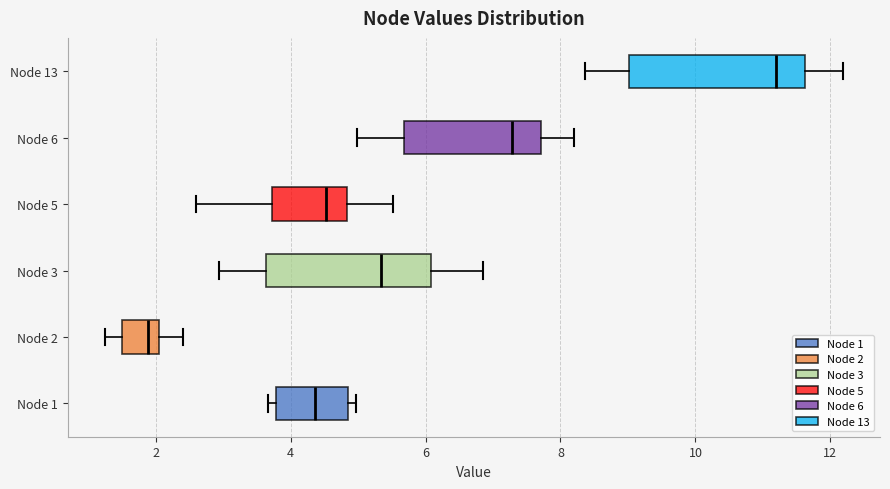

Where is the right edge of the box for Node 1 on the x-axis? The values are not printed on the chart, so give them approximately, as read against the axis.

4.8